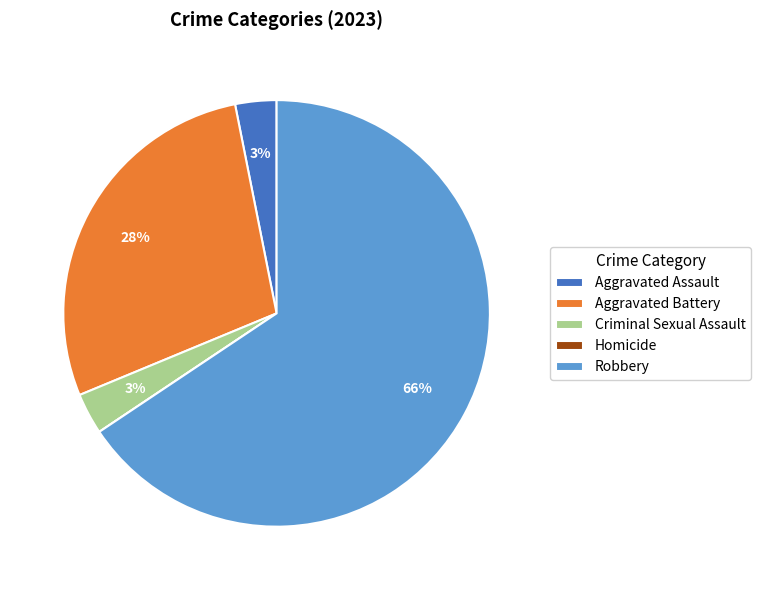

What percentage is the Criminal Sexual Assault slice, to the nearest percent?

3%